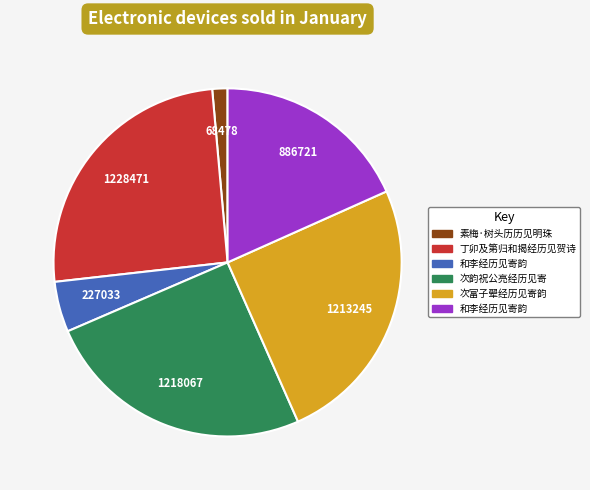

Does any single category account for the majority?

No